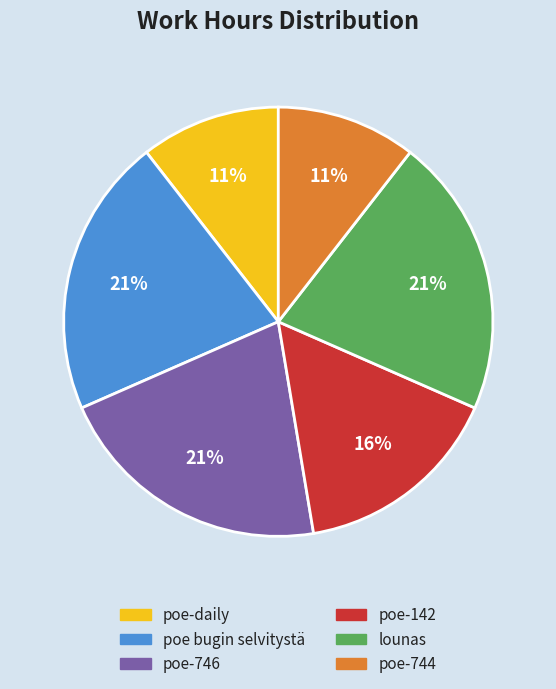

The poe-744 slice represents 19% of the pie. True or false?

False